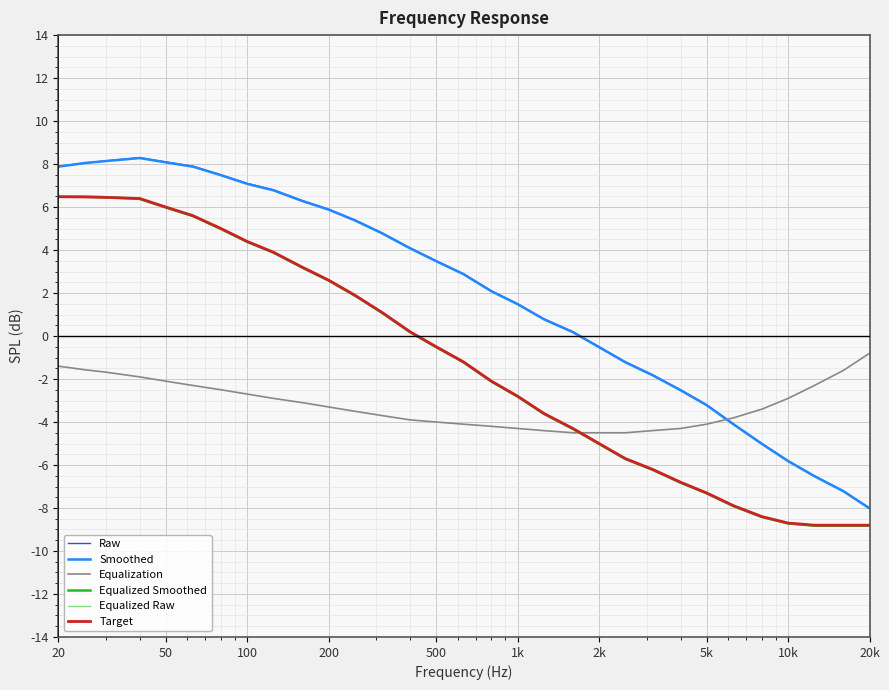

True or false: Smoothed and Equalized Raw cross at least once.

False